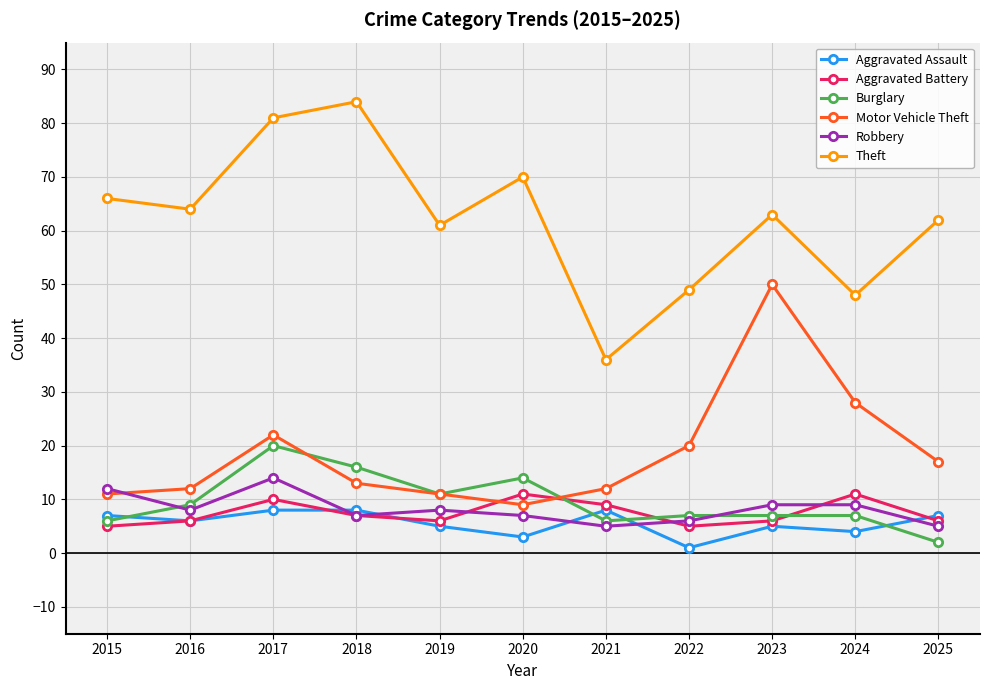

Which series changed the most between 2018 and 2022?

Theft